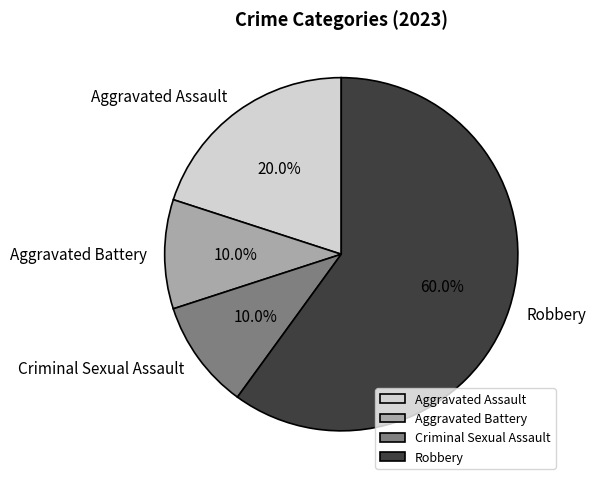

Which category has the biggest portion of the pie?

Robbery